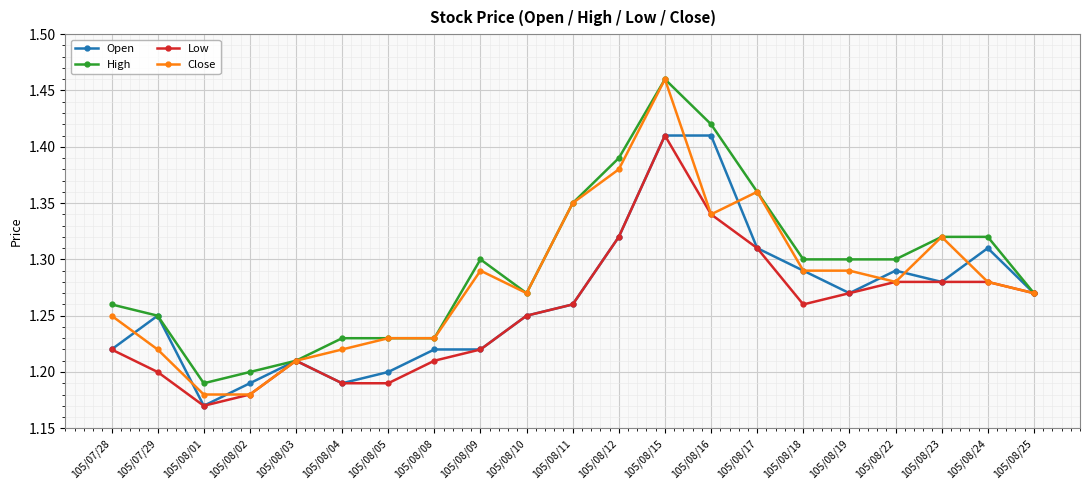

Which category has the highest value in the High series?

105/08/15